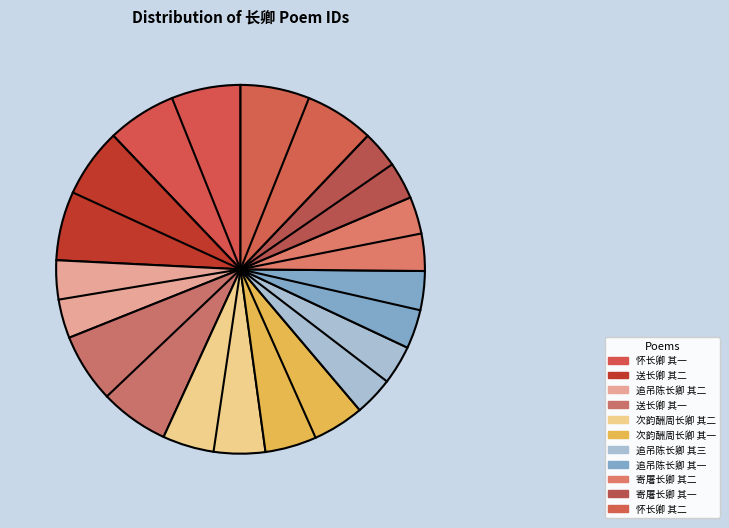

True or false: 怀长卿 其二 accounts for 21% of the total.

False